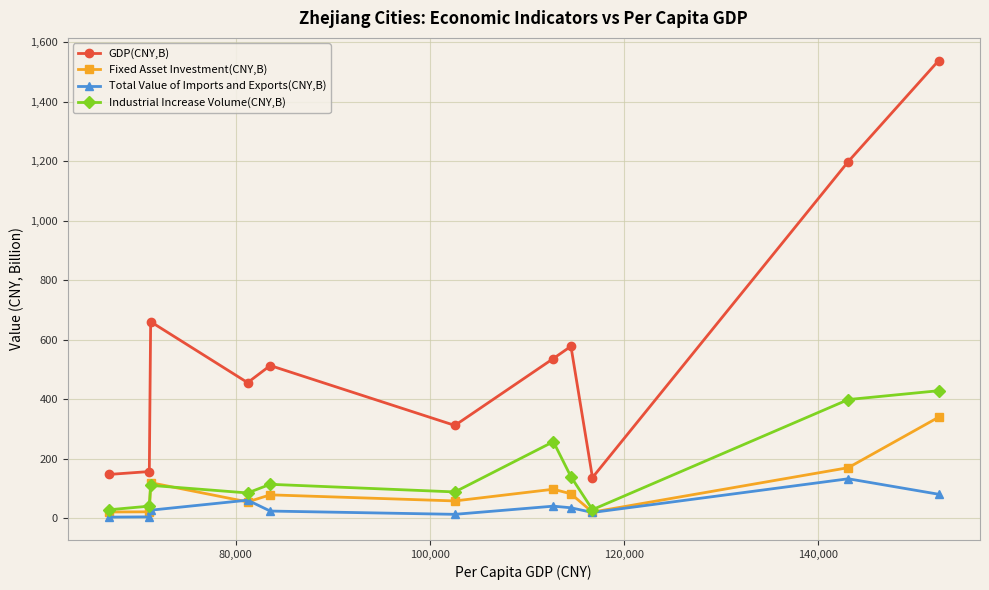

List the series in order of their peak value, highest first.

GDP(CNY,B), Industrial Increase Volume(CNY,B), Fixed Asset Investment(CNY,B), Total Value of Imports and Exports(CNY,B)